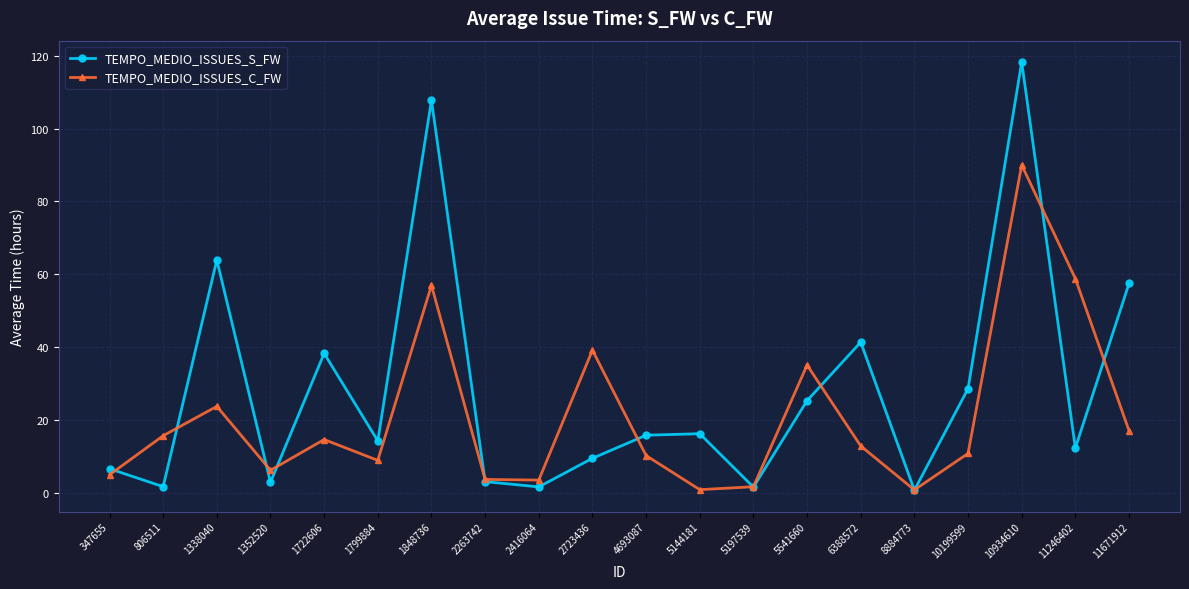

Is it true that TEMPO_MEDIO_ISSUES_C_FW equals 132.5 at 10934610?

False